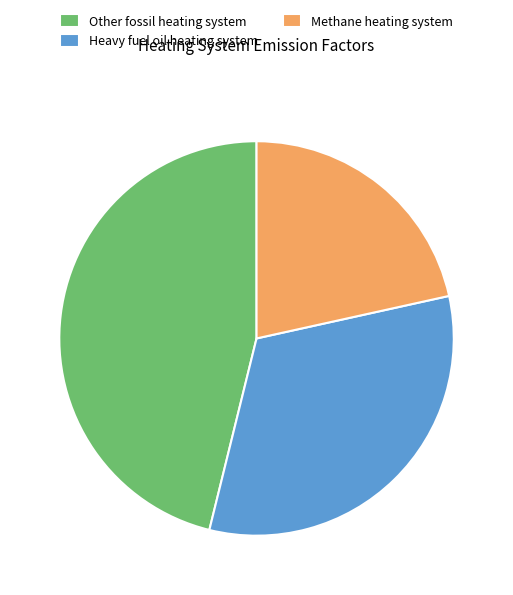

Which category has the smallest portion of the pie?

Methane heating system